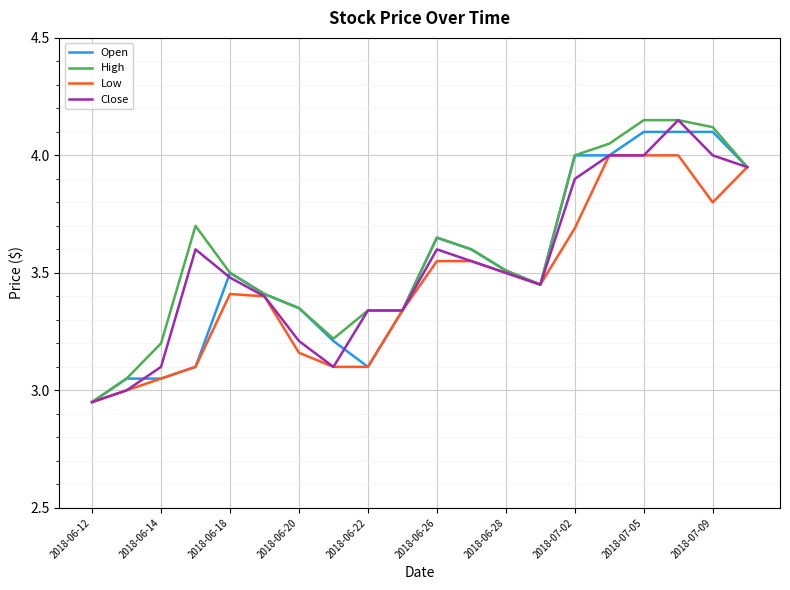

At which label does Close reach its minimum?

2018-06-12